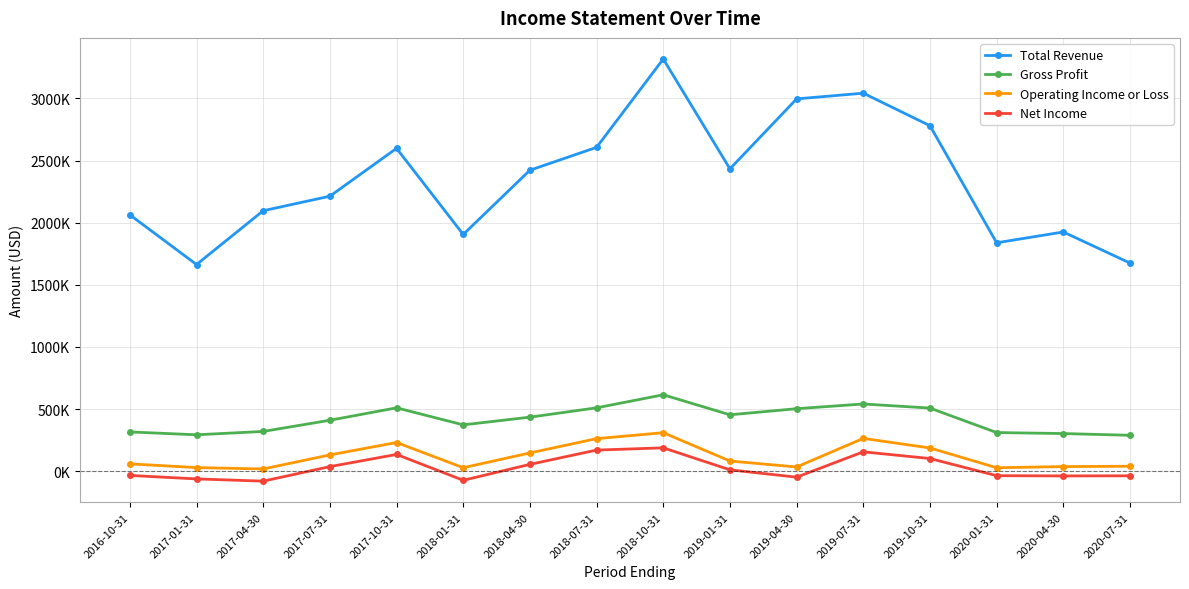

True or false: Net Income and Operating Income or Loss cross at least once.

False